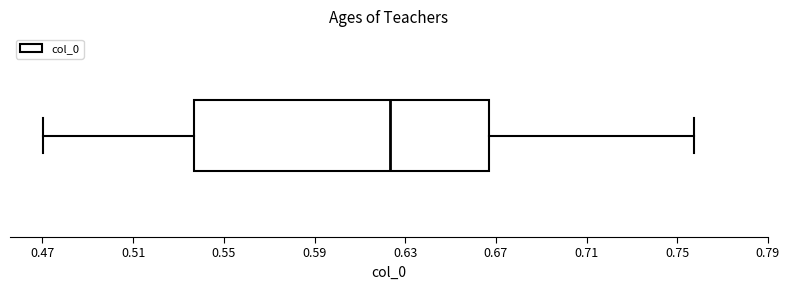

Read this box plot against the x-axis: the position of the median line, the range covered by the box, and the ends of both whiskers. The values are not printed on the chart, so give them approximately, as read against the axis.

median 0.625, box 0.535 to 0.665, whiskers 0.470 to 0.755